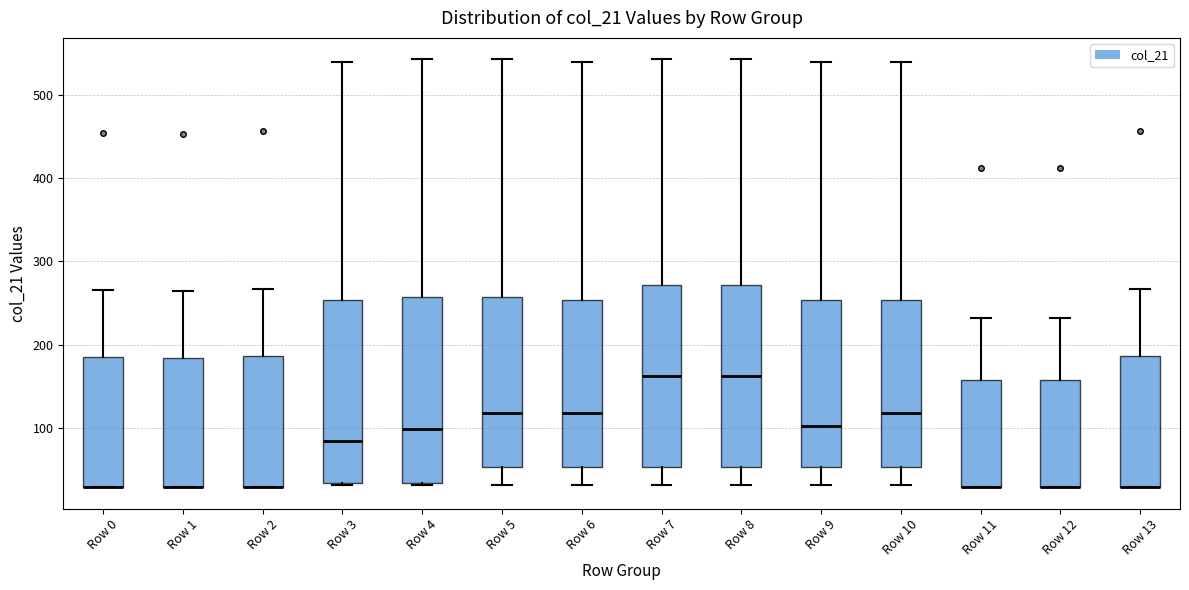

Reading left to right, transcribe this box plot: for each box, give where its median line is, the range the box spans, and where its two whiskers end, as read against the y-axis. The values are not printed on the chart, so give them approximately, as read against the axis.

Row 0: median 30 (drawn on the box's lower edge), box 30 to 180, whiskers 30 to 270
Row 1: median 30 (drawn on the box's lower edge), box 30 to 180, whiskers 30 to 260
Row 2: median 30 (drawn on the box's lower edge), box 30 to 190, whiskers 30 to 270
Row 3: median 80, box 30 to 250, whiskers 30 to 540
Row 4: median 100, box 30 to 260, whiskers 30 to 540
Row 5: median 120, box 50 to 260, whiskers 30 to 540
Row 6: median 120, box 50 to 250, whiskers 30 to 540
Row 7: median 160, box 50 to 270, whiskers 30 to 540
Row 8: median 160, box 50 to 270, whiskers 30 to 540
Row 9: median 100, box 50 to 250, whiskers 30 to 540
Row 10: median 120, box 50 to 250, whiskers 30 to 540
Row 11: median 30 (drawn on the box's lower edge), box 30 to 160, whiskers 30 to 230
Row 12: median 30 (drawn on the box's lower edge), box 30 to 160, whiskers 30 to 230
Row 13: median 30 (drawn on the box's lower edge), box 30 to 190, whiskers 30 to 270